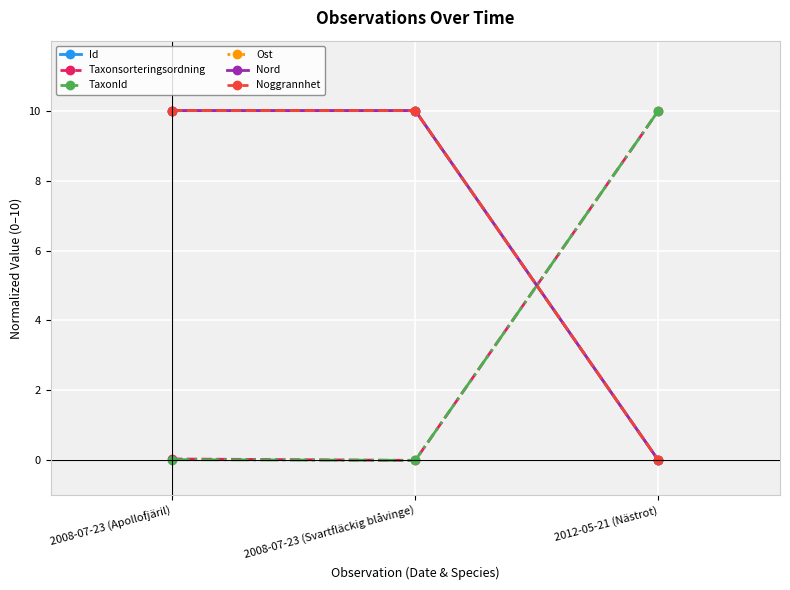

Is this an area chart (filled region under the line)?

No